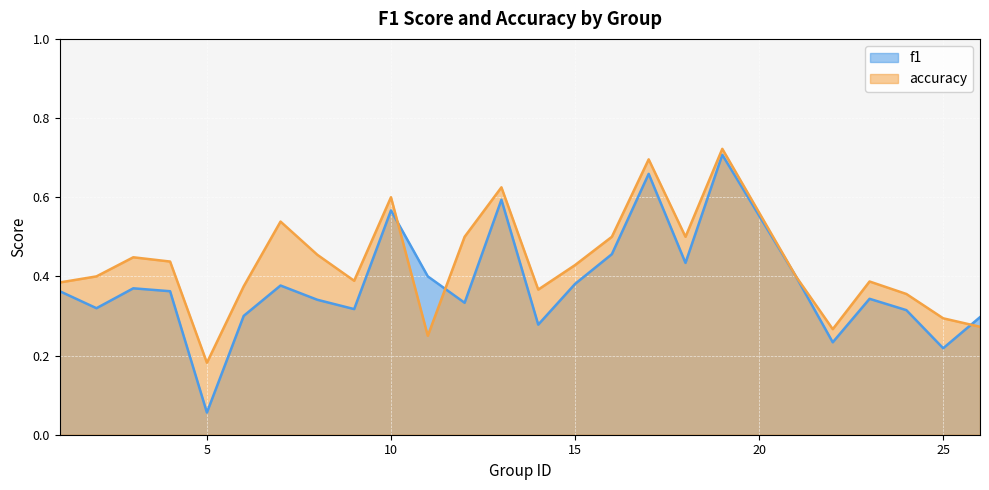

How many lines are shown in the chart?

2